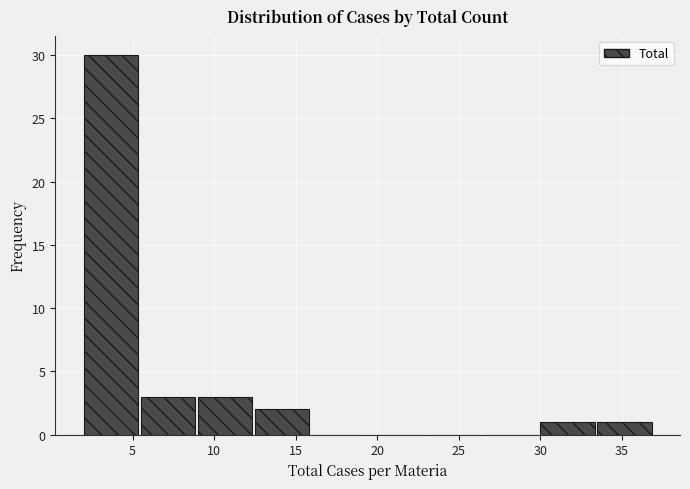

What is the height of the bar covering 9.0 to 12.5 on the x-axis? The values are not printed on the chart, so give them approximately, as read against the axis.

3